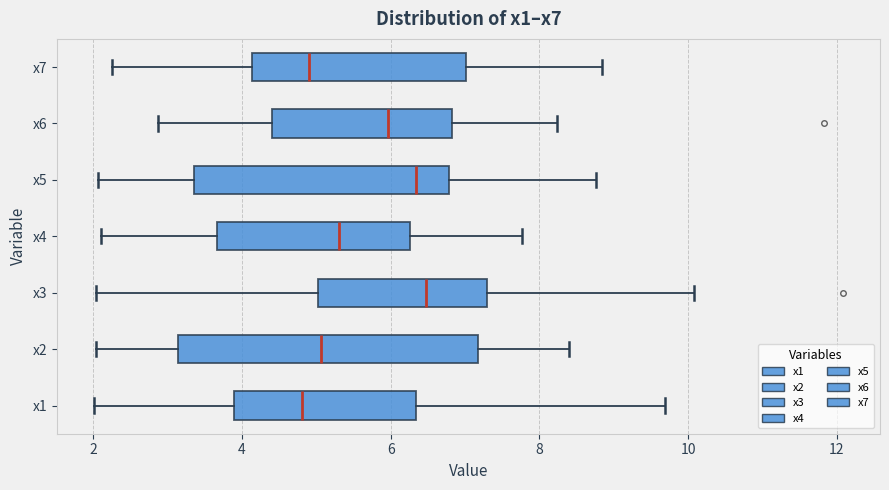

Reading bottom to top, transcribe this box plot: for each box, give where its median line is, the range the box spans, and where its two whiskers end, as read against the x-axis. The values are not printed on the chart, so give them approximately, as read against the axis.

x1: median 4.8, box 4.0 to 6.4, whiskers 2.0 to 9.6
x2: median 5.0, box 3.2 to 7.2, whiskers 2.0 to 8.4
x3: median 6.4, box 5.0 to 7.2, whiskers 2.0 to 10.0
x4: median 5.4, box 3.6 to 6.2, whiskers 2.2 to 7.8
x5: median 6.4, box 3.4 to 6.8, whiskers 2.0 to 8.8
x6: median 6.0, box 4.4 to 6.8, whiskers 2.8 to 8.2
x7: median 4.8, box 4.2 to 7.0, whiskers 2.2 to 8.8